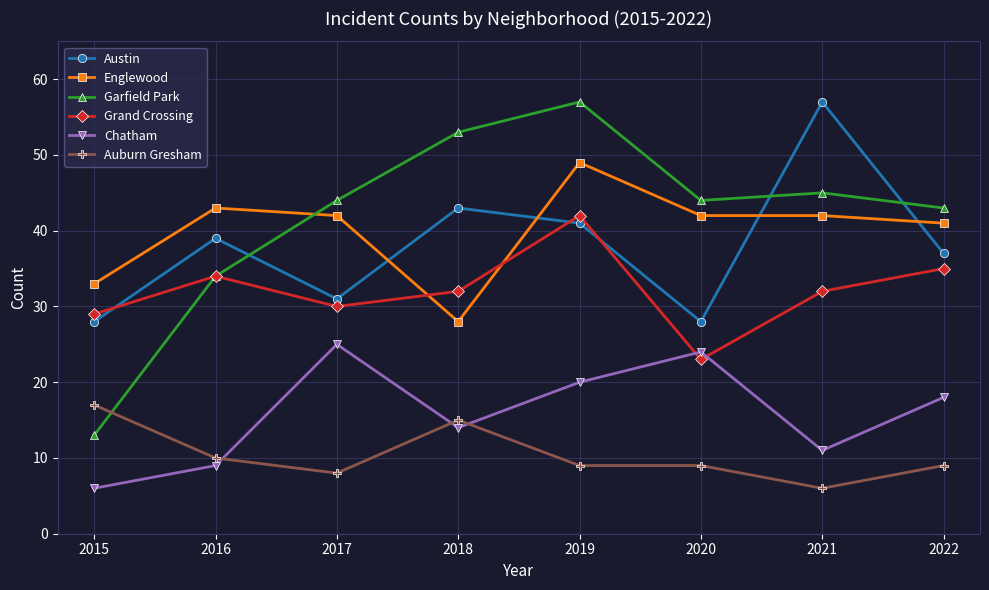

What are all the series names shown in the legend?

Austin, Englewood, Garfield Park, Grand Crossing, Chatham, Auburn Gresham